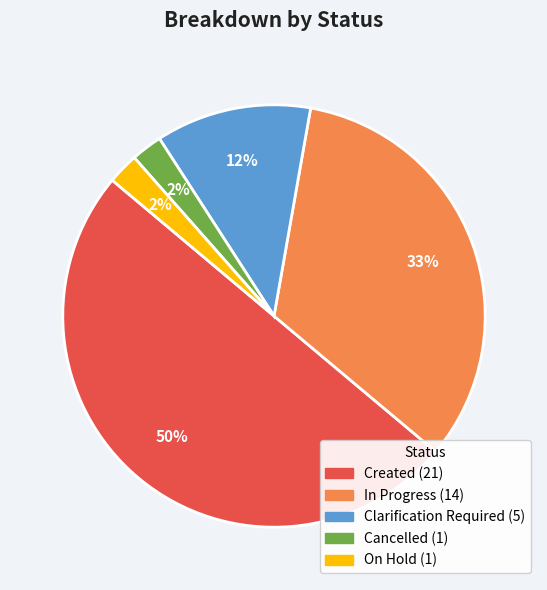

What percentage is the On Hold slice, to the nearest percent?

2%